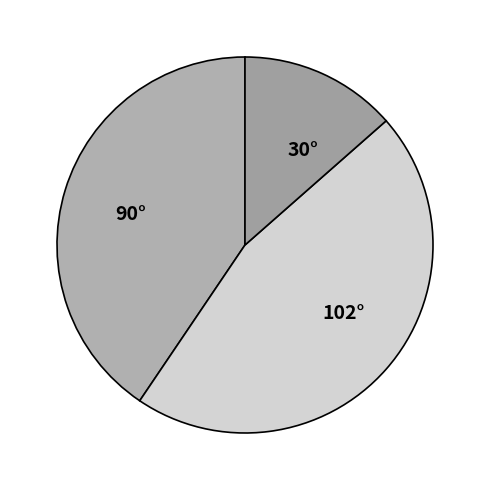

Approximately how many times larger is the value at 102° compared to 30°?

3.4